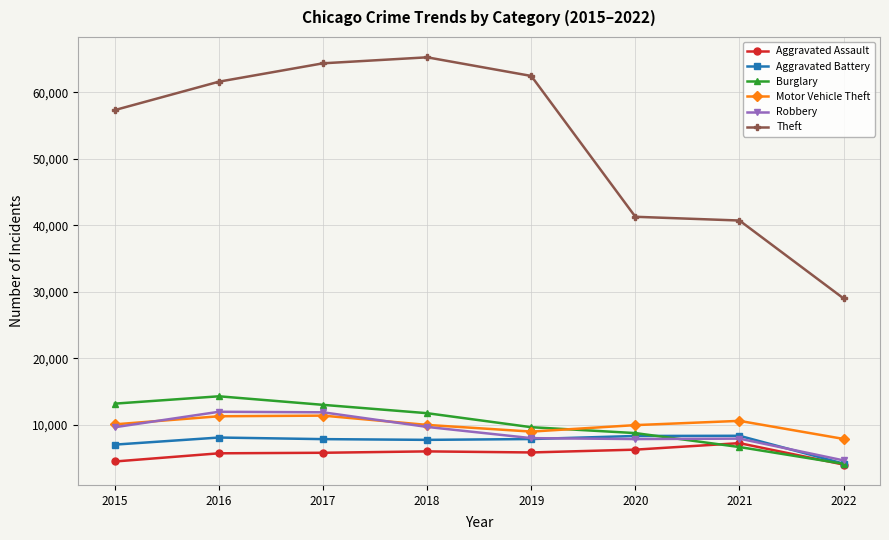

What are all the series names shown in the legend?

Aggravated Assault, Aggravated Battery, Burglary, Motor Vehicle Theft, Robbery, Theft